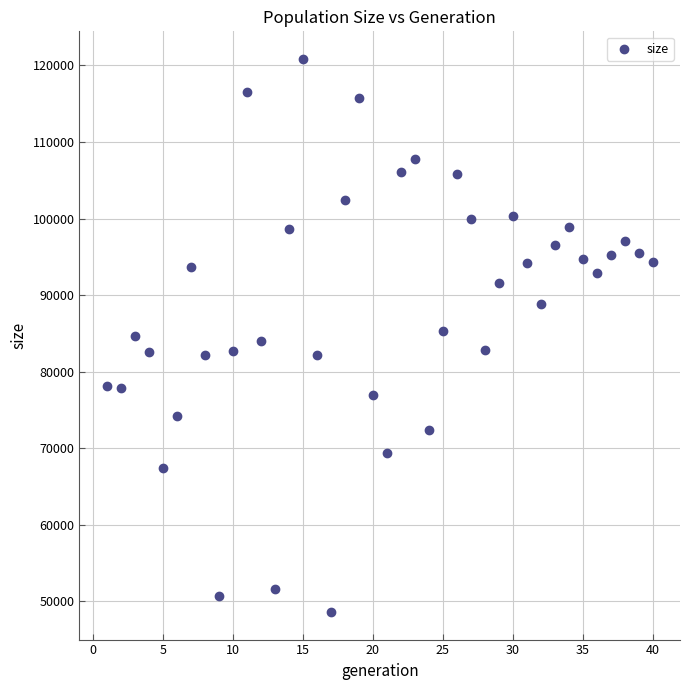

What is the range of Y values (max minus min)?

72212